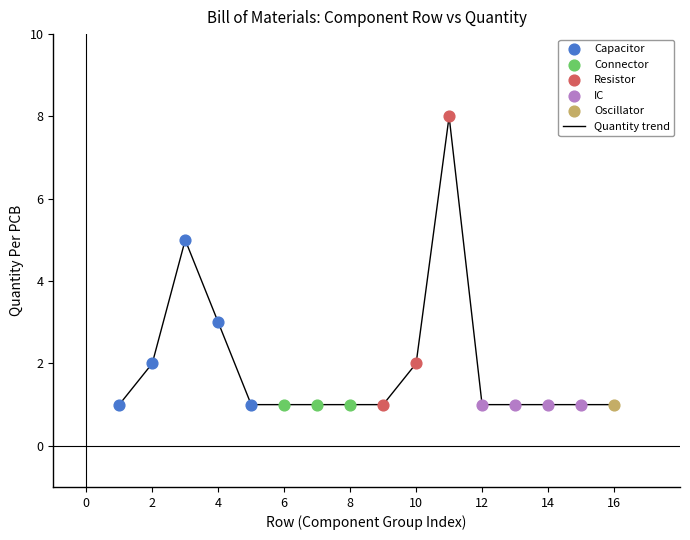

What is the greatest value displayed?

8